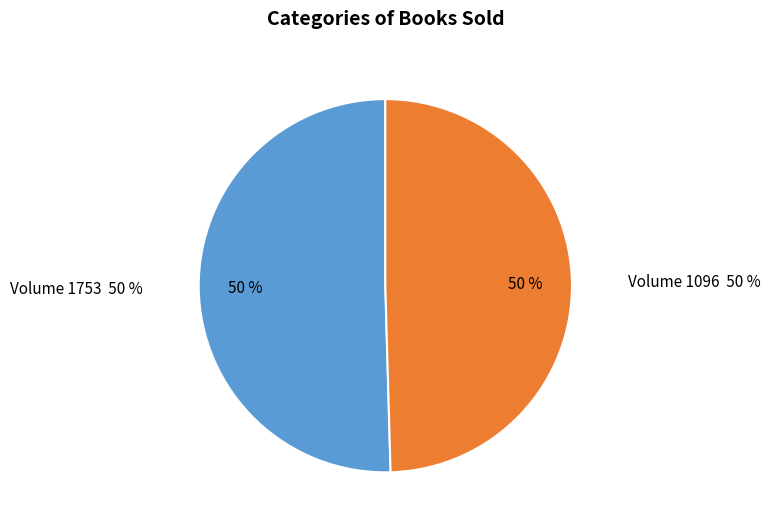

The 1753 slice represents 57% of the pie. True or false?

False